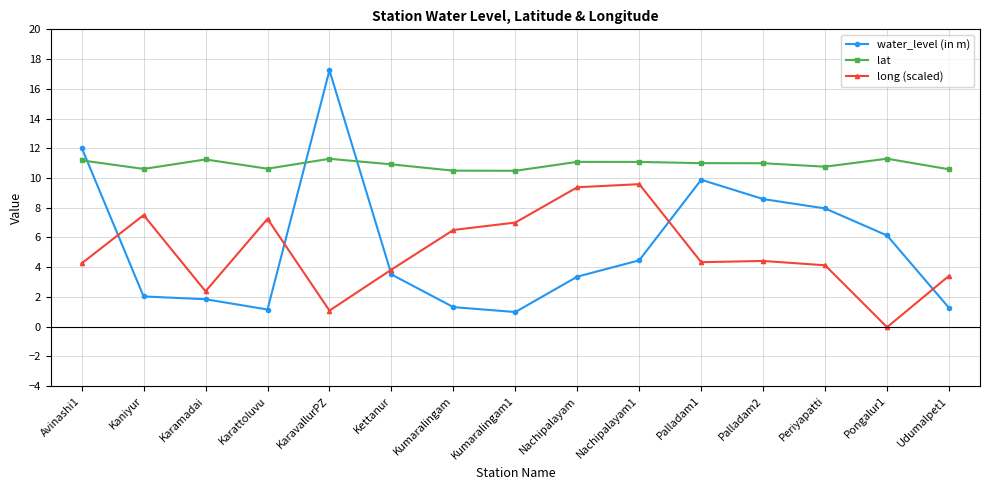

Which series ends up on top after the final intersection of long (scaled) and water_level (in m)?

long (scaled)